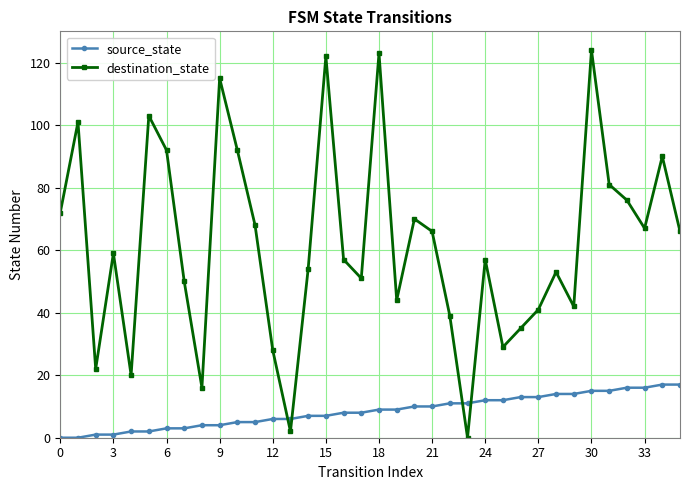

List the series in order of their overall mean, lowest first.

source_state, destination_state